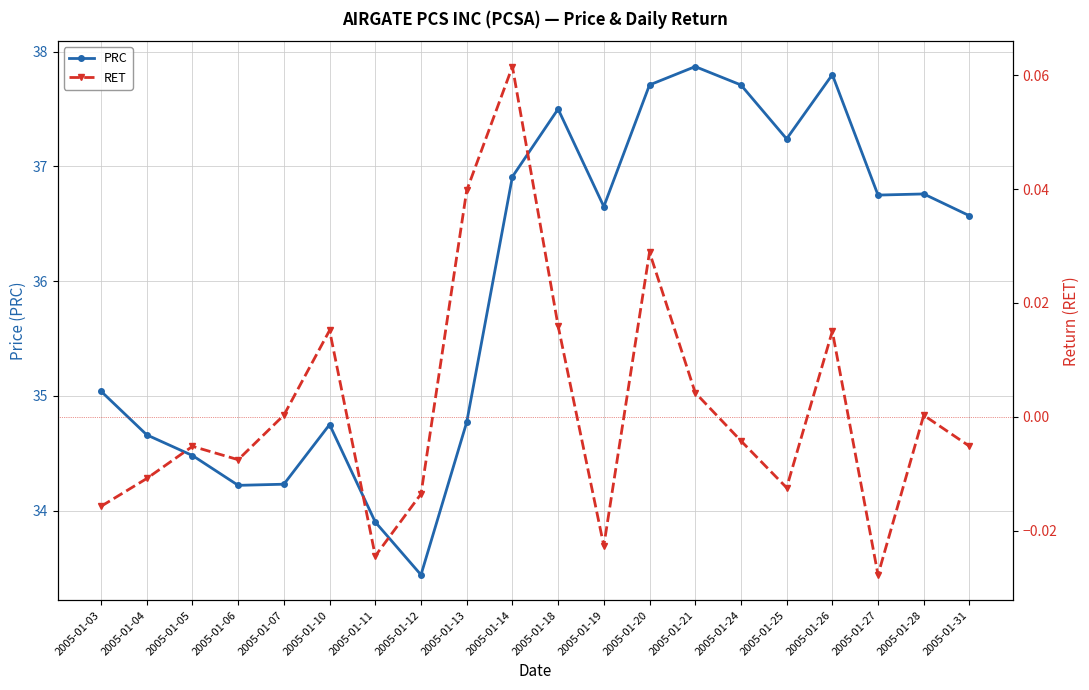

At which category is the sum across all series the highest?

2005-01-21